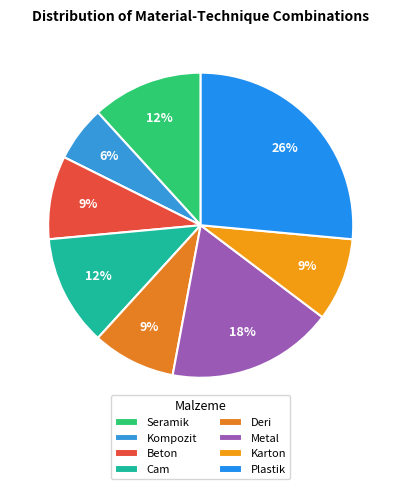

The Metal slice represents 30% of the pie. True or false?

False